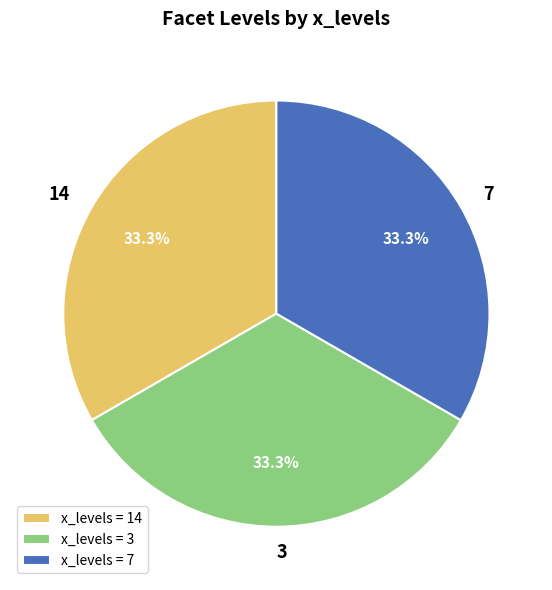

Combined, do x_levels = 7 and x_levels = 3 account for over 50%?

Yes